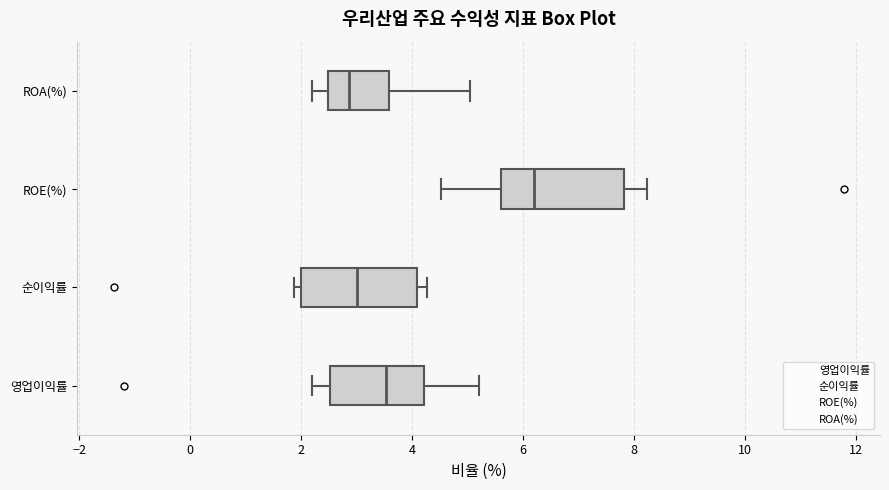

Reading bottom to top, read every box against the x-axis: the position of its median line, the range the box covers, and the ends of its whiskers. The values are not printed on the chart, so give them approximately, as read against the axis.

영업이익률: median 3.6, box 2.6 to 4.2, whiskers 2.2 to 5.2
순이익률: median 3.0, box 2.0 to 4.0, whiskers 1.8 to 4.2
ROE(%): median 6.2, box 5.6 to 7.8, whiskers 4.6 to 8.2
ROA(%): median 2.8, box 2.4 to 3.6, whiskers 2.2 to 5.0